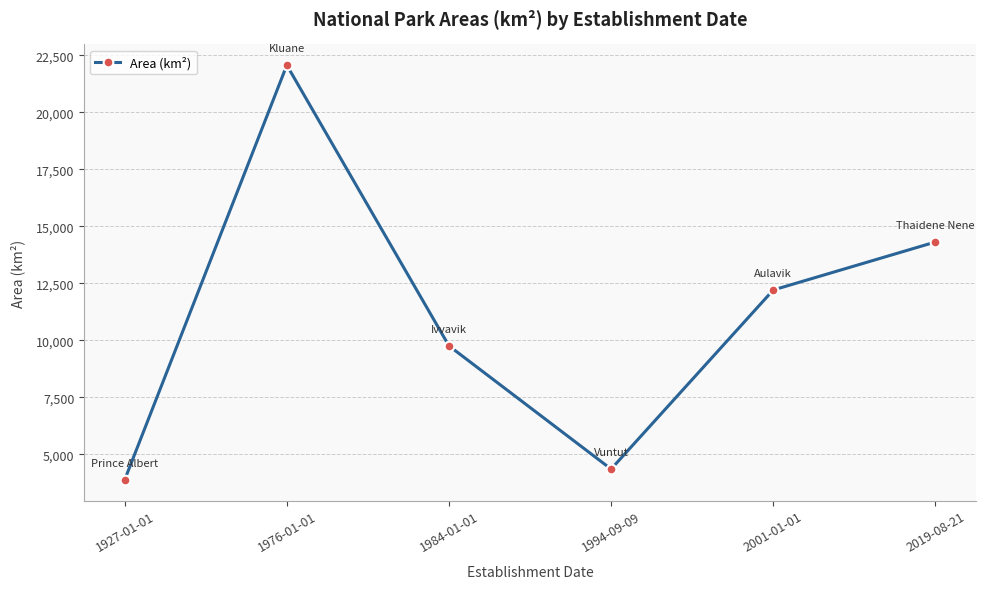

Rank the categories by value from lowest to highest.

1927-01-01, 1994-09-09, 1984-01-01, 2001-01-01, 2019-08-21, 1976-01-01